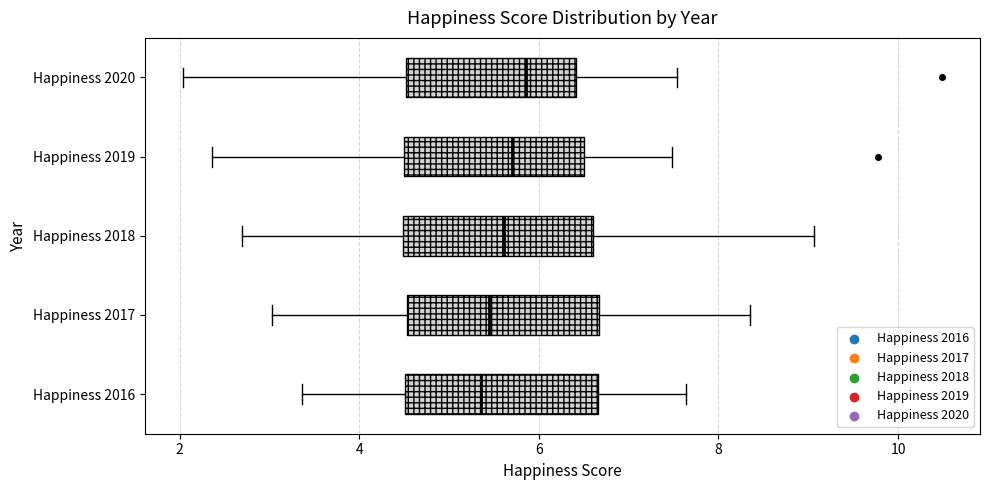

Reading bottom to top, read every box against the x-axis: the position of its median line, the range the box covers, and the ends of its whiskers. The values are not printed on the chart, so give them approximately, as read against the axis.

Happiness 2016: median 5.4, box 4.6 to 6.6, whiskers 3.4 to 7.6
Happiness 2017: median 5.4, box 4.6 to 6.6, whiskers 3.0 to 8.4
Happiness 2018: median 5.6, box 4.4 to 6.6, whiskers 2.6 to 9.0
Happiness 2019: median 5.8, box 4.6 to 6.6, whiskers 2.4 to 7.4
Happiness 2020: median 5.8, box 4.6 to 6.4, whiskers 2.0 to 7.6